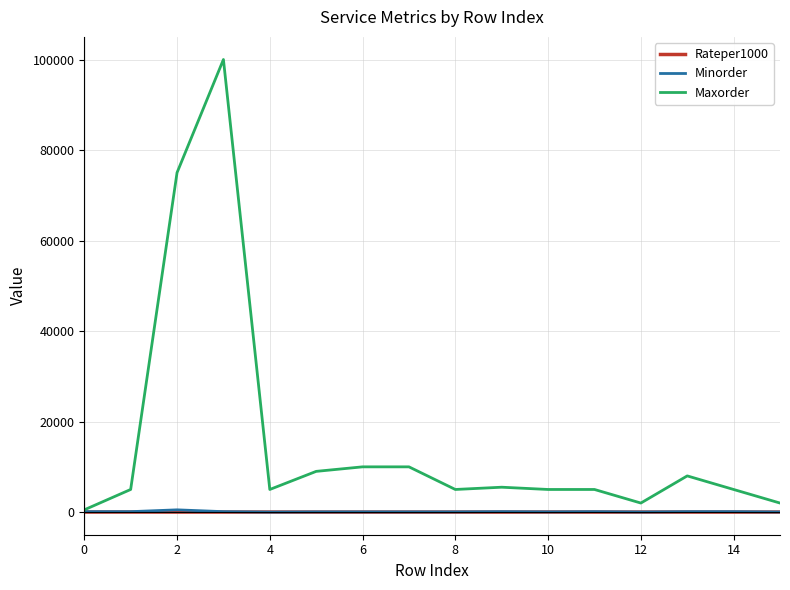

Which series has the widest spread of values?

Maxorder